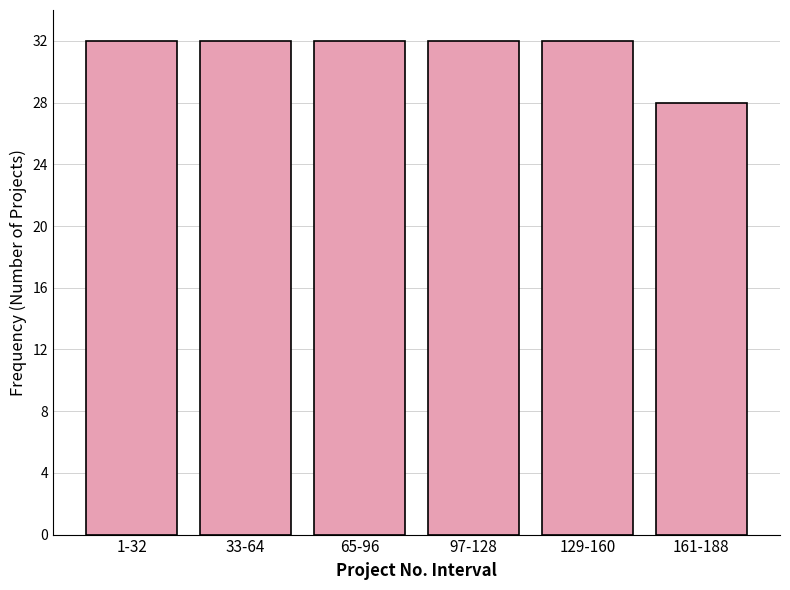

Reading left to right, extract all data points from this chart.

1-32=32	33-64=32	65-96=32	97-128=32	129-160=32	161-188=28